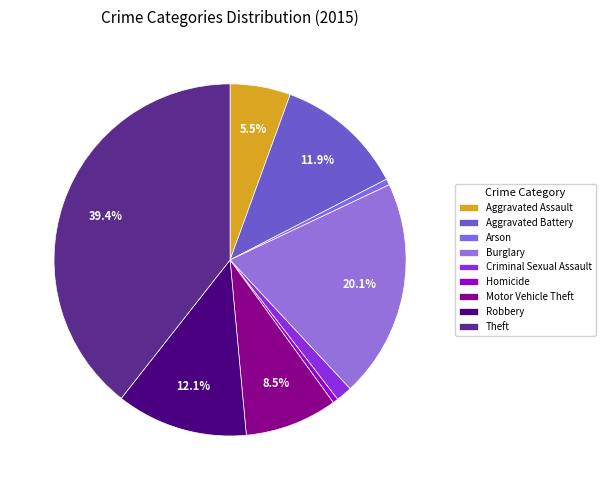

How many segments does this pie chart have?

9